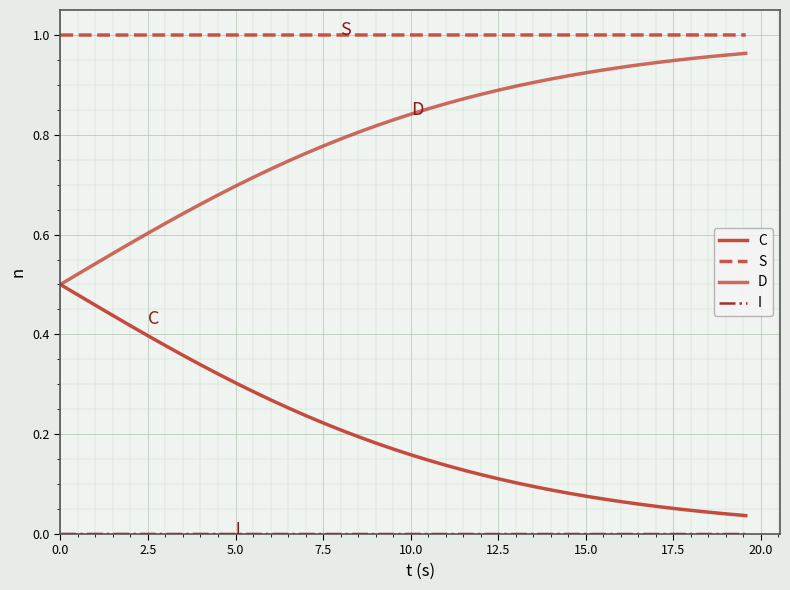

What is the maximum value shown in the chart?

1.0